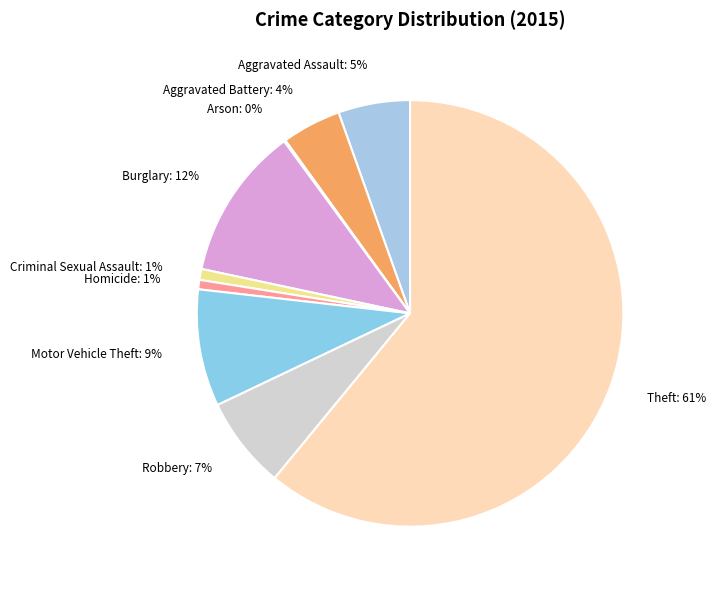

Which category has the biggest portion of the pie?

Theft